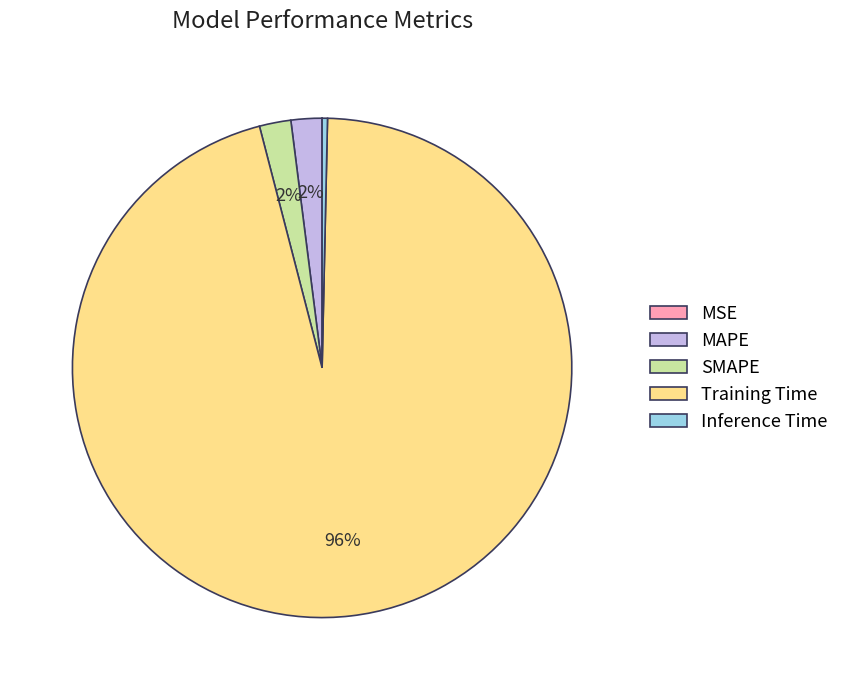

To the nearest percent, what is the difference between the largest and smallest slice percentages?

96%